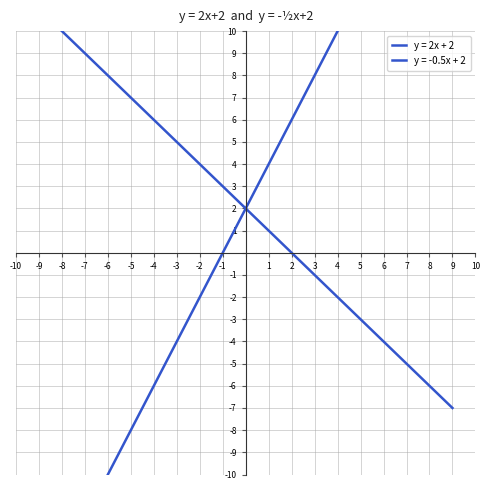

How many values in the y = 2x + 2 series exceed 2?

9